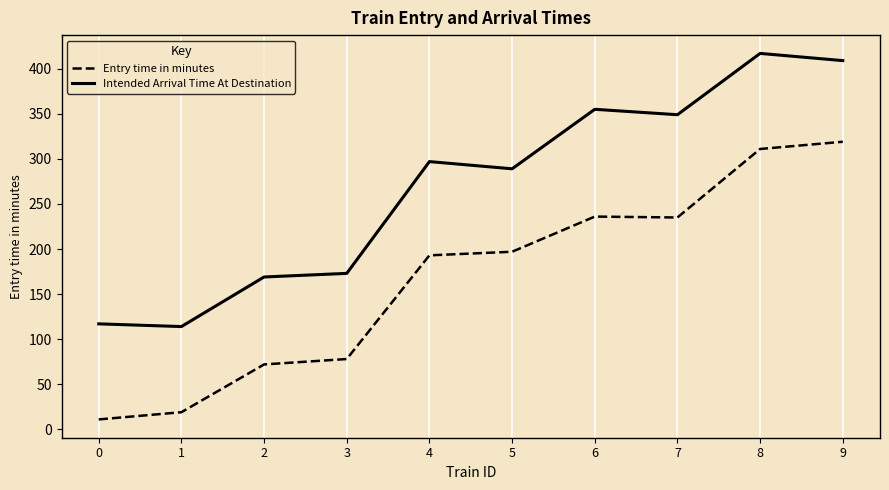

True or false: Intended Arrival Time At Destination has more than 0 interior local peaks.

True